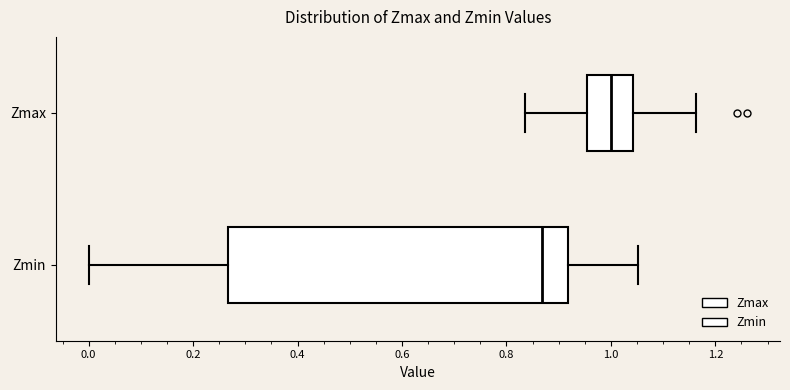

Which box has the furthest to the left median line?

Zmin